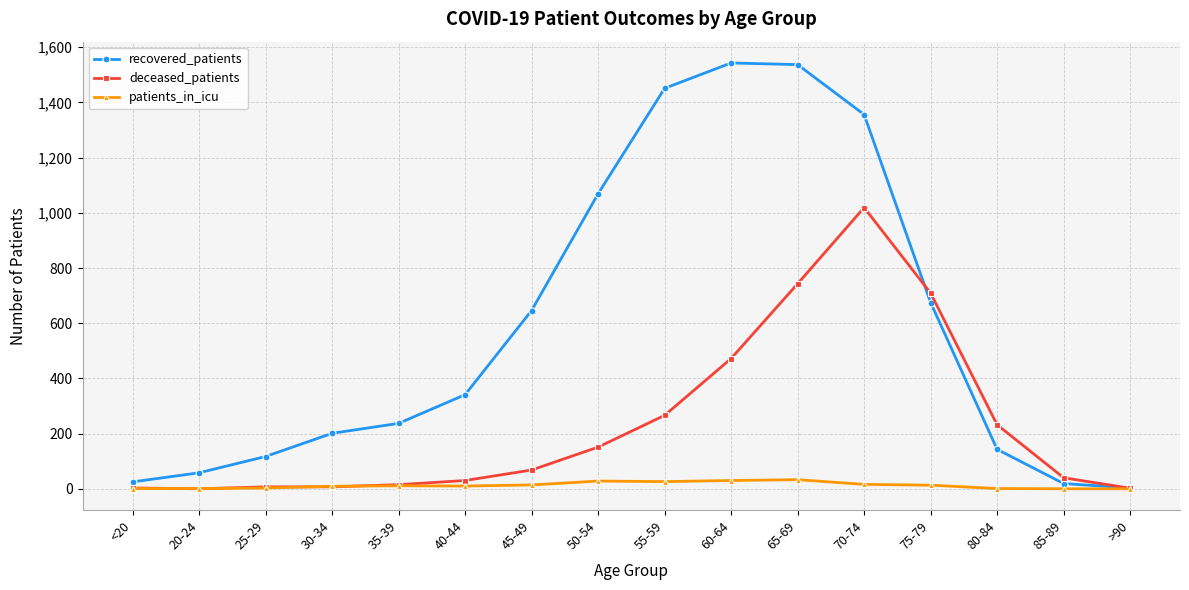

Rank the series by their maximum value, from highest to lowest.

recovered_patients, deceased_patients, patients_in_icu